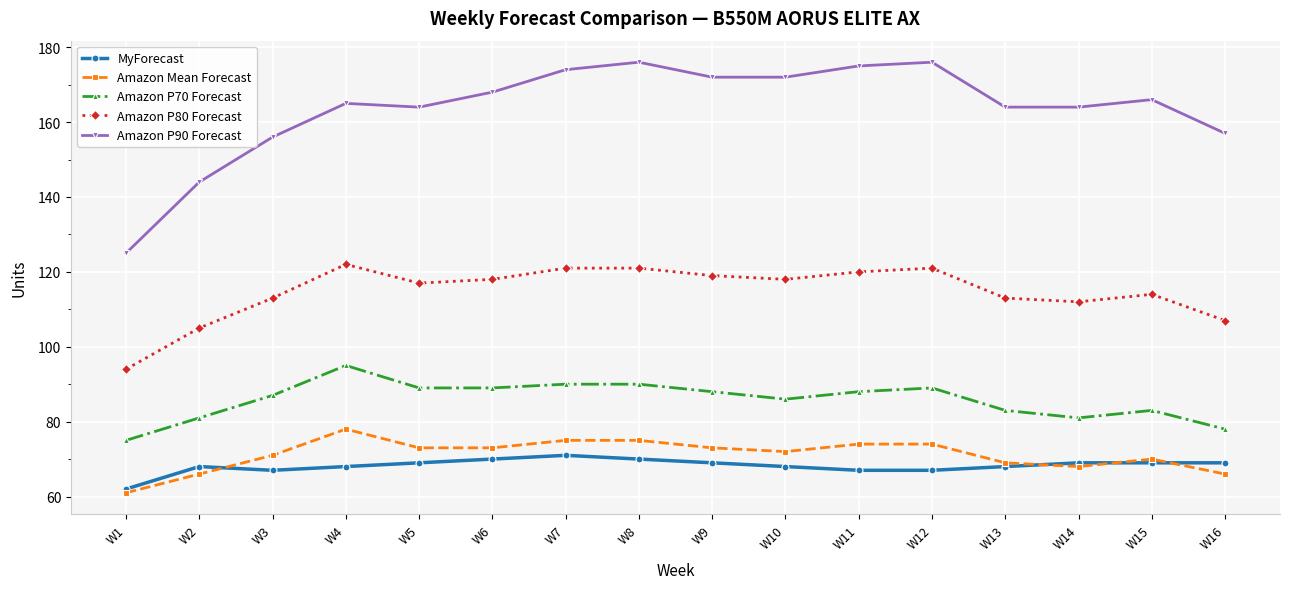

Which series has the largest range (max minus min)?

Amazon P90 Forecast